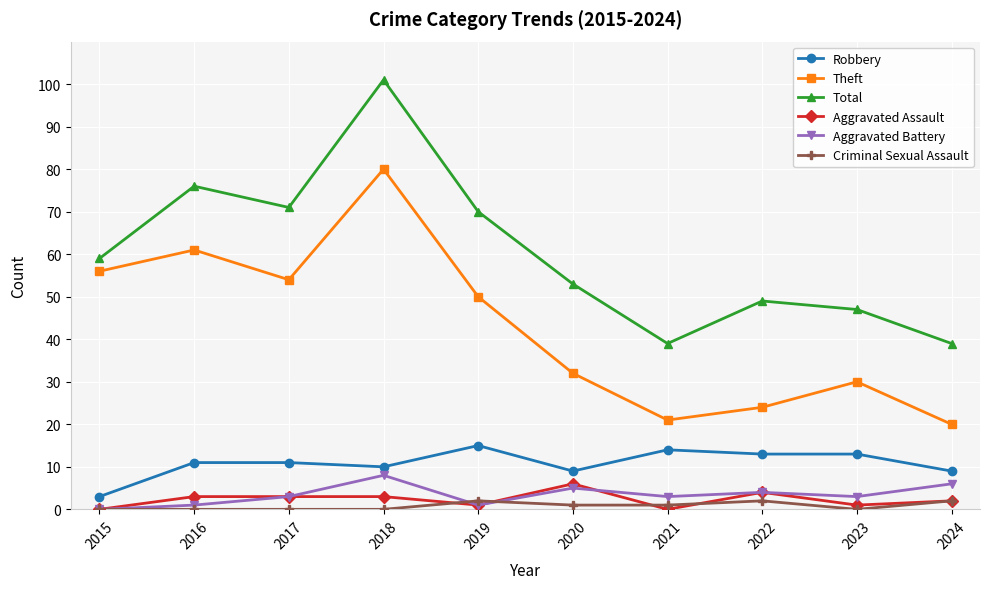

At which category does Aggravated Battery reach its first local peak?

2018